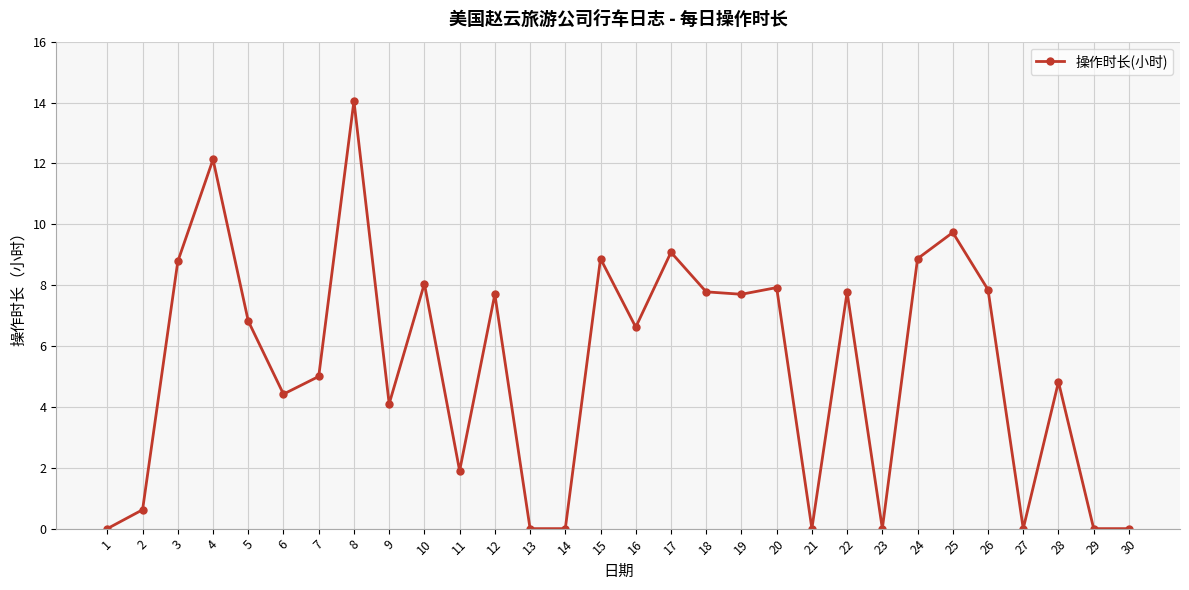

What is the change in value from 3 to 13?

-8.8